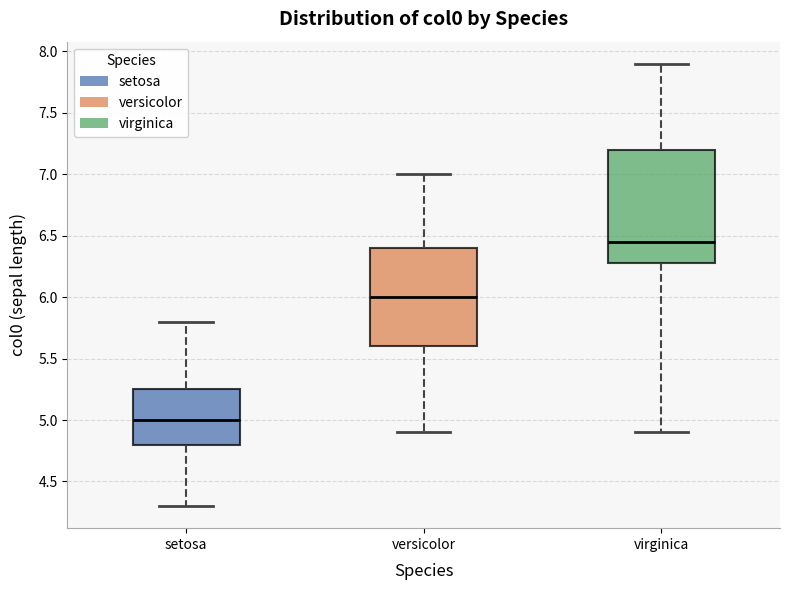

Which box is the tallest, from its lower edge to its upper edge?

virginica